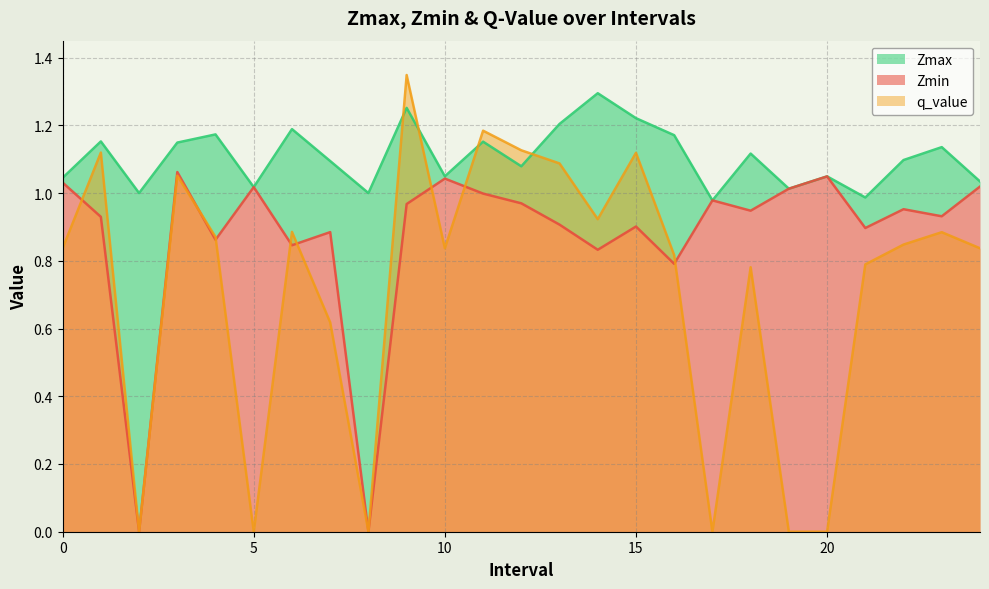

What is the sum of all Zmin values?

21.8